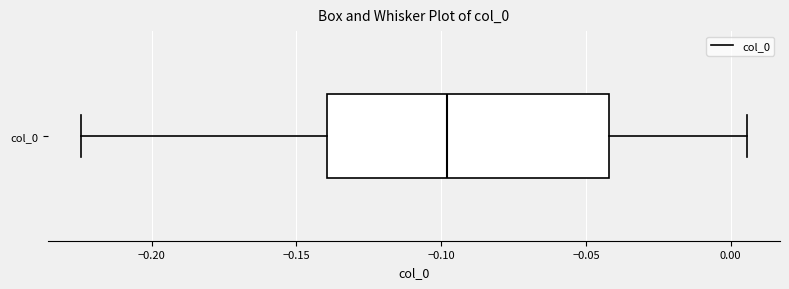

Transcribe this box plot: give where the median line is, the range the box spans, and where the two whiskers end, as read against the x-axis. The values are not printed on the chart, so give them approximately, as read against the axis.

median -0.100, box -0.140 to -0.040, whiskers -0.225 to 0.005